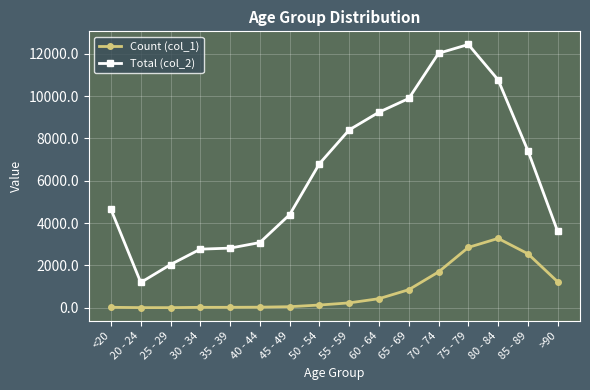

True or false: Total (col_2) and Count (col_1) cross at least once.

False